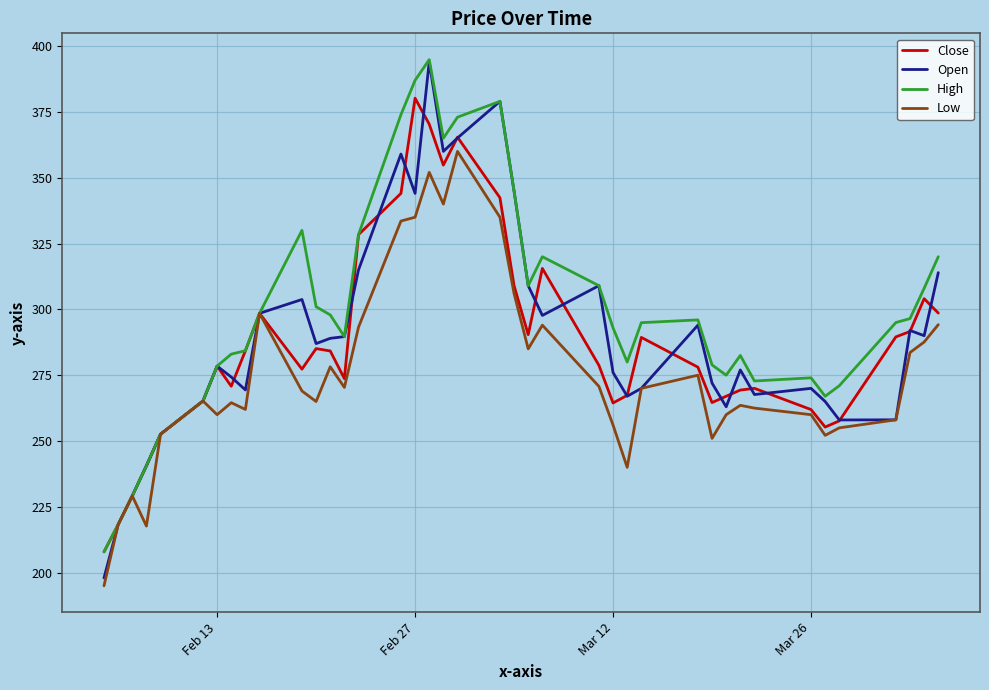

What is the difference between the maximum and minimum values in the Open series?

196.0